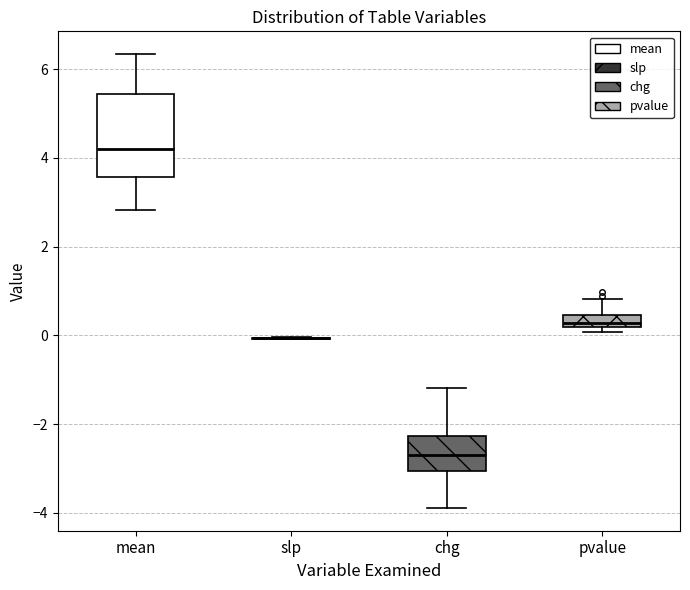

Which box is the tallest, from its lower edge to its upper edge?

mean